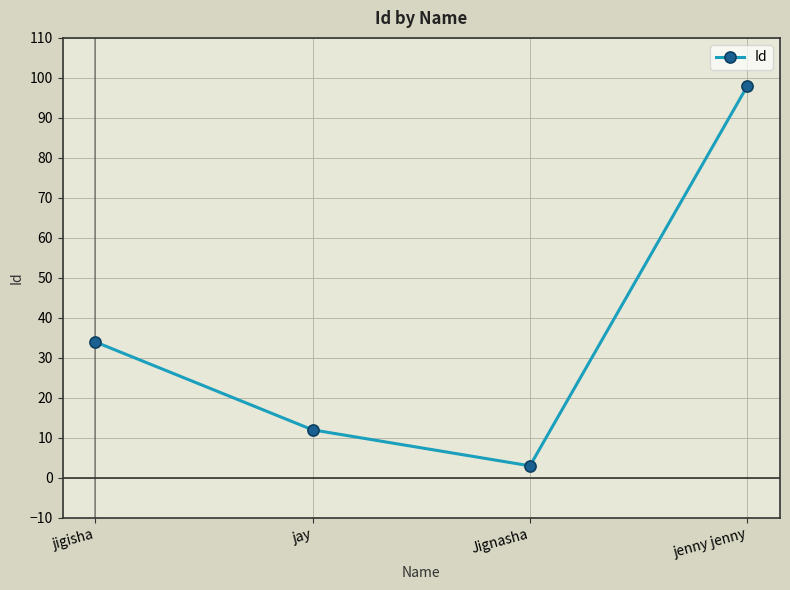

What is the difference between the values at jigisha and jay?

22